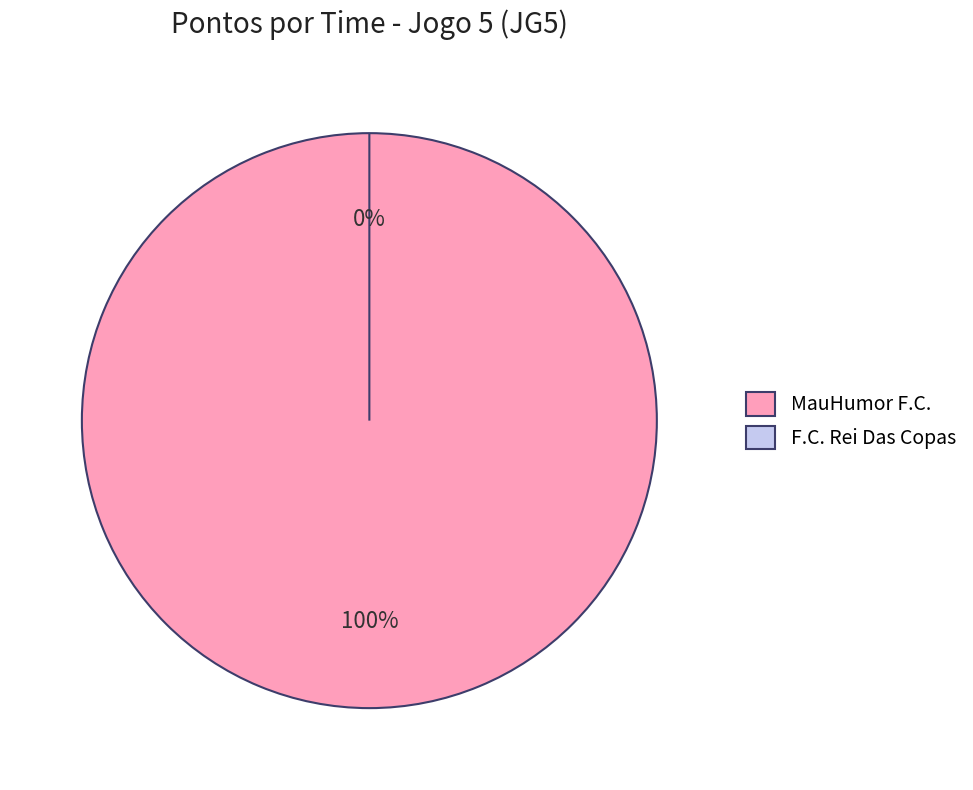

How many slices are in this pie chart?

2